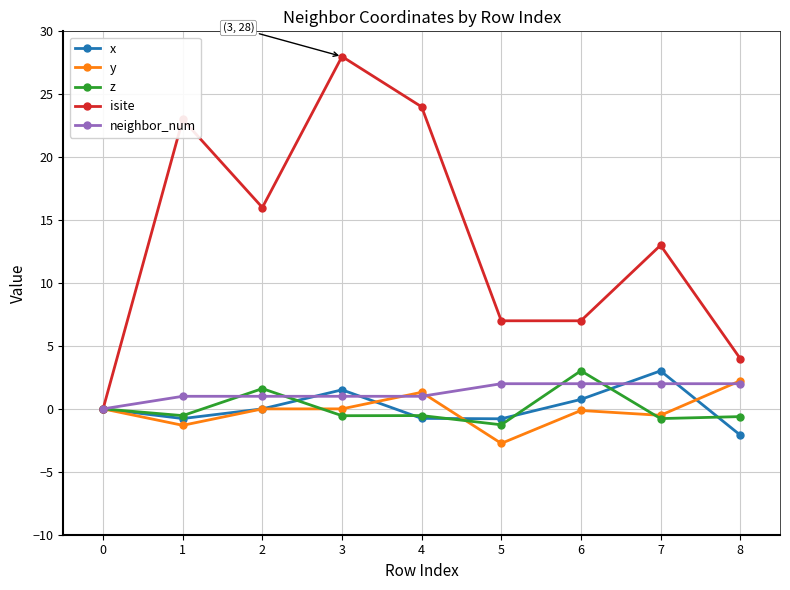

Which series has the widest spread of values?

isite